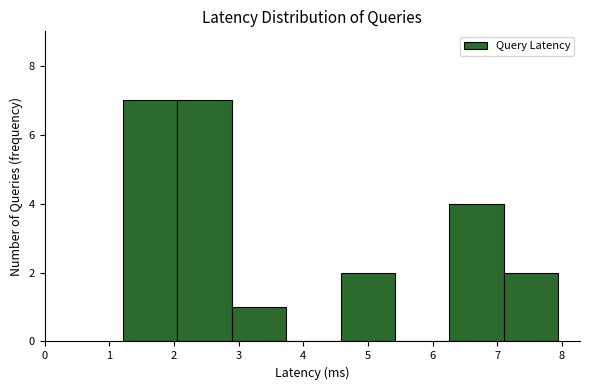

How tall is the bar that spans 2.9 to 3.7 on the x-axis? Neither the bar edges nor the heights are printed on the chart, so give them approximately, as read against the axes.

1